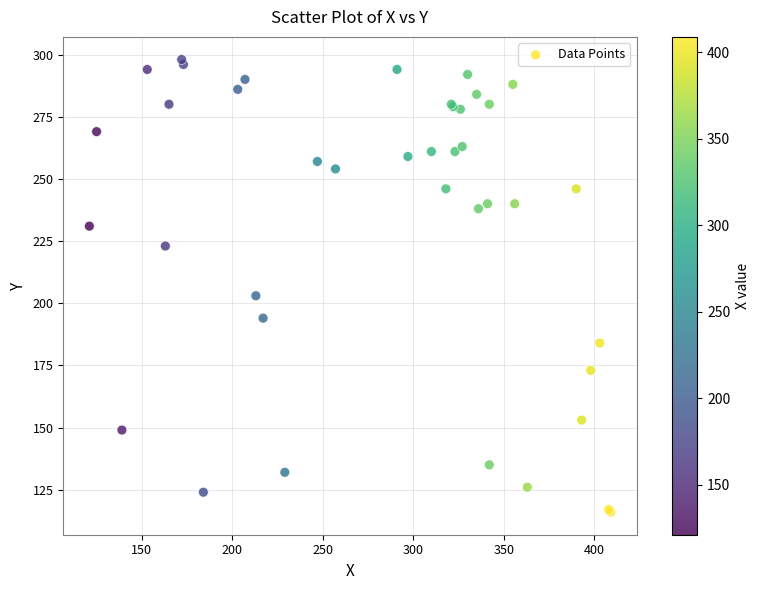

What Y value in the scatter plot is closest to 207?

203